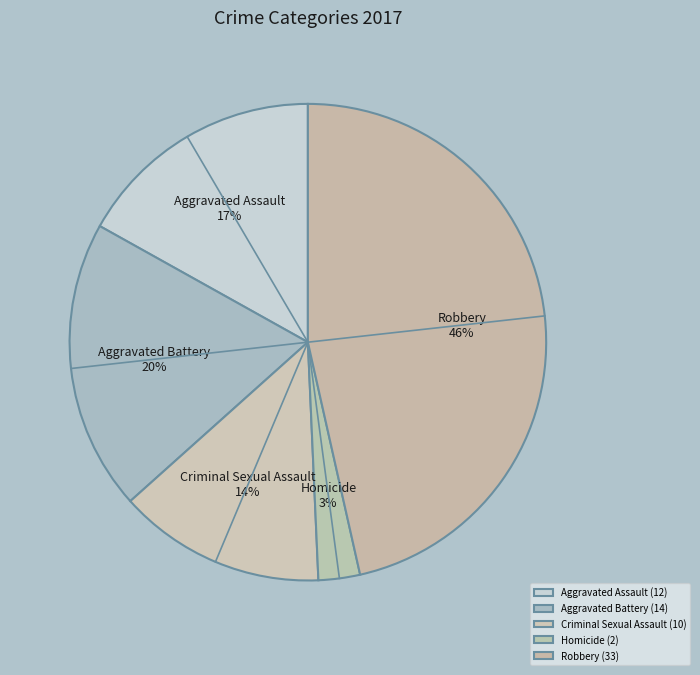

Is there any slice that represents more than half of the pie?

No